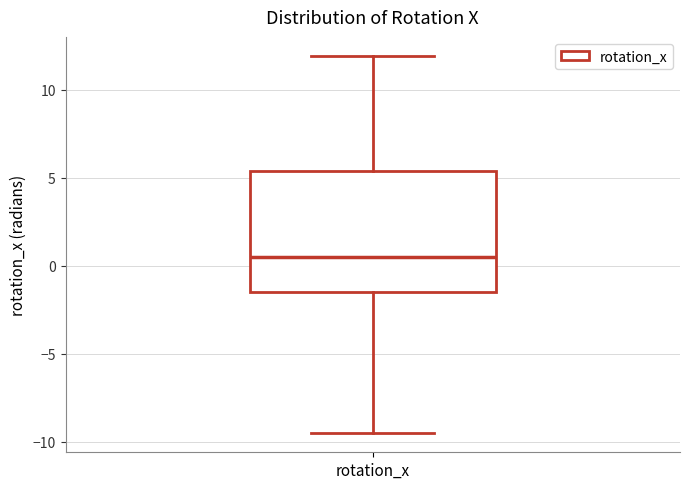

Where is the lower edge of the box for rotation_x on the y-axis? The values are not printed on the chart, so give them approximately, as read against the axis.

-1.5